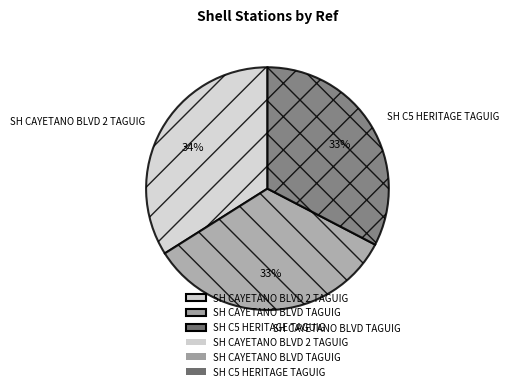

How many slices are in this pie chart?

3